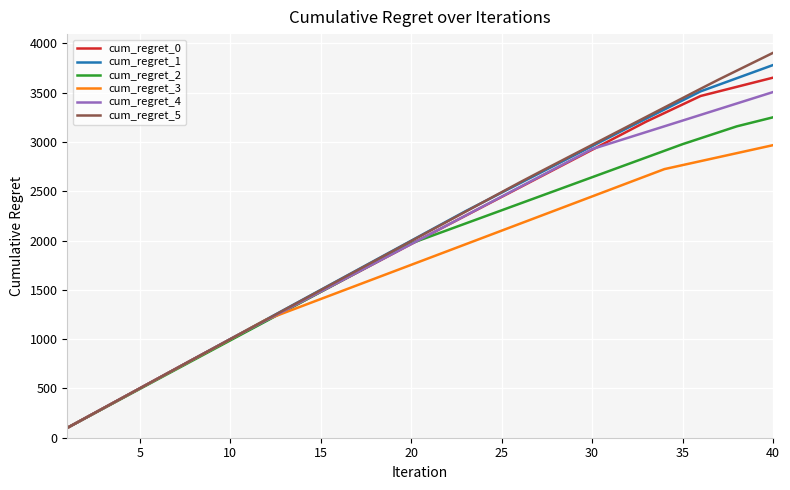

Which series has the widest spread of values?

cum_regret_5